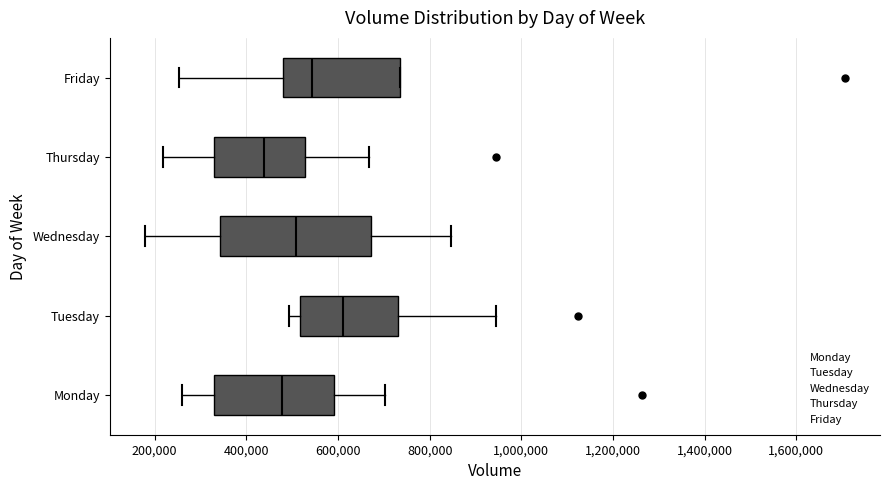

Reading bottom to top, read every box against the x-axis: the position of its median line, the range the box covers, and the ends of its whiskers. The values are not printed on the chart, so give them approximately, as read against the axis.

Monday: median 480000, box 320000 to 600000, whiskers 260000 to 700000
Tuesday: median 620000, box 520000 to 740000, whiskers 500000 to 940000
Wednesday: median 500000, box 340000 to 680000, whiskers 180000 to 840000
Thursday: median 440000, box 320000 to 520000, whiskers 220000 to 660000
Friday: median 540000, box 480000 to 740000, whiskers 260000 to 740000